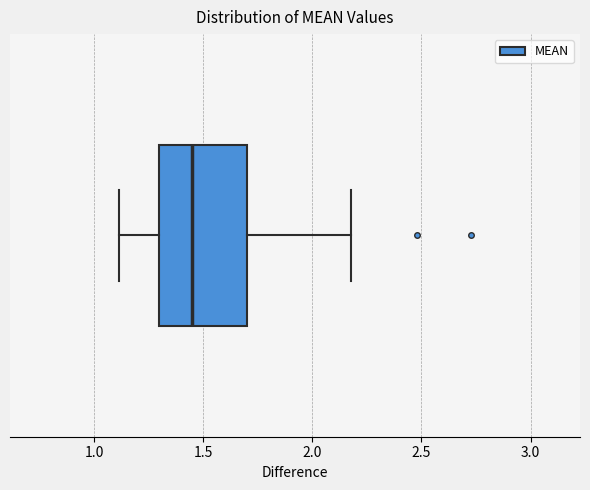

Read this box plot against the x-axis: the position of the median line, the range covered by the box, and the ends of both whiskers. The values are not printed on the chart, so give them approximately, as read against the axis.

median 1.45, box 1.30 to 1.70, whiskers 1.10 to 2.20